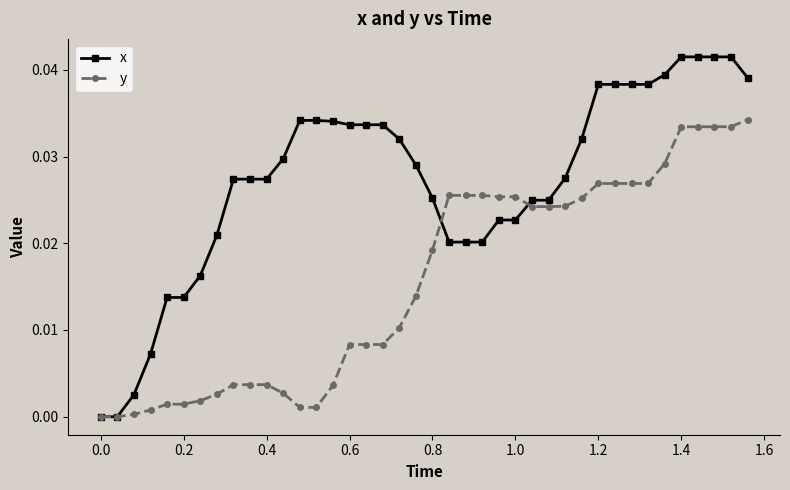

Which series has the widest spread of values?

x